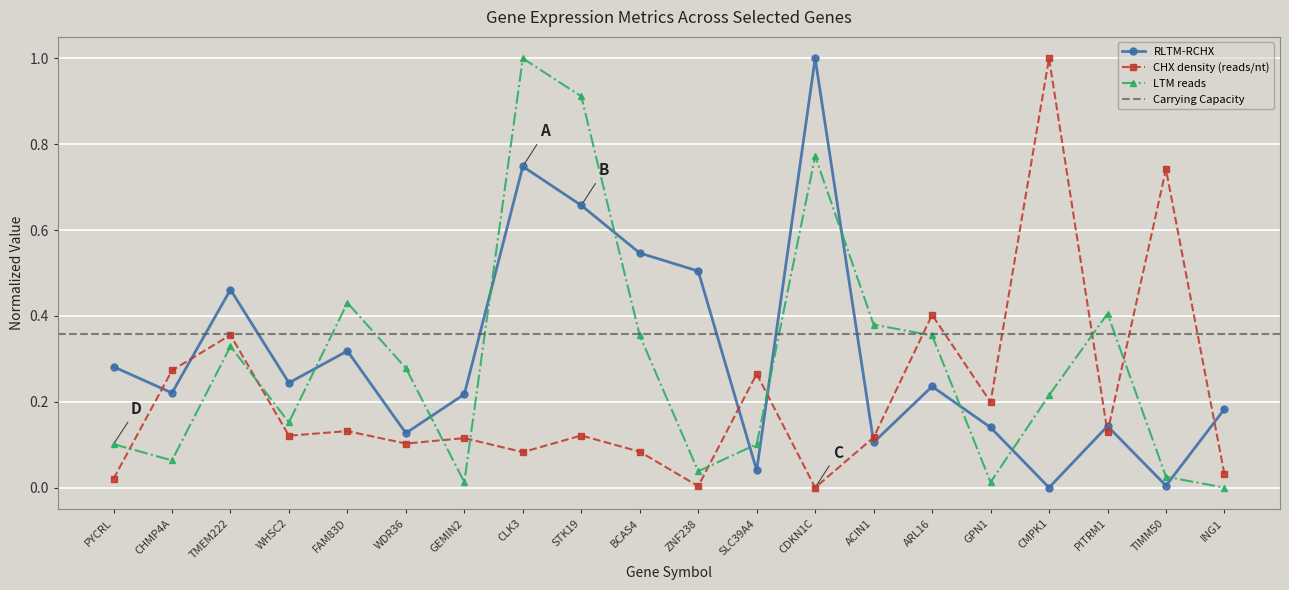

How many lines are shown in the chart?

3